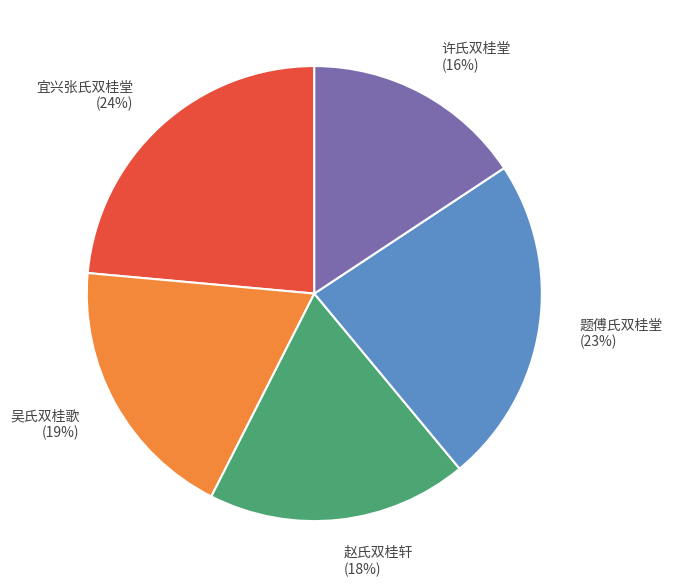

True or false: 赵氏双桂轩 accounts for 32% of the total.

False